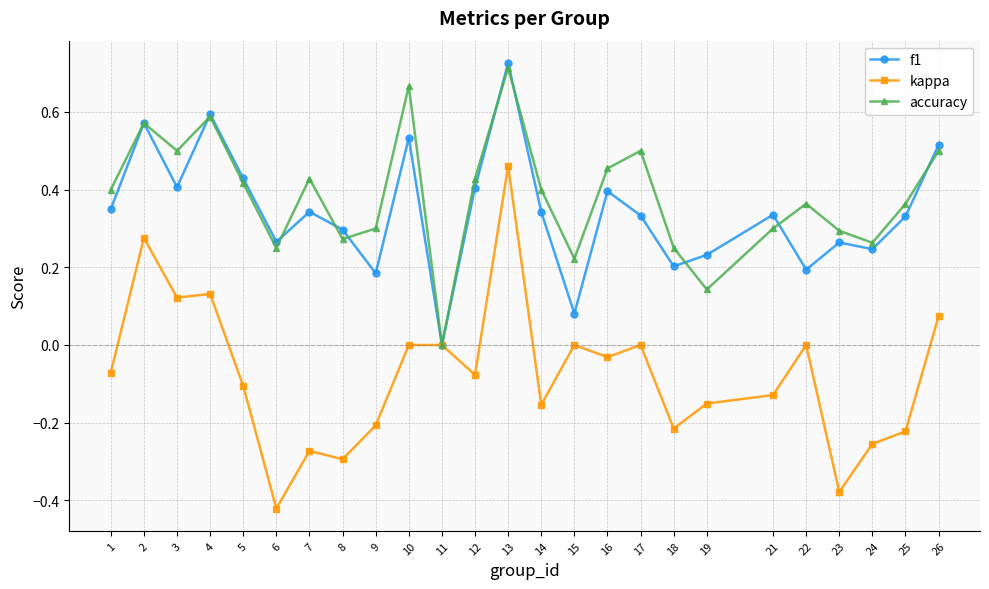

True or false: accuracy has a value of 0.2 at 3.

False